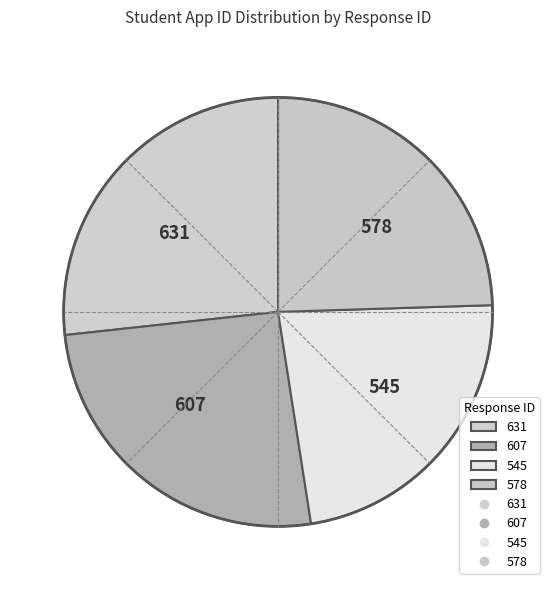

How many segments does this pie chart have?

4